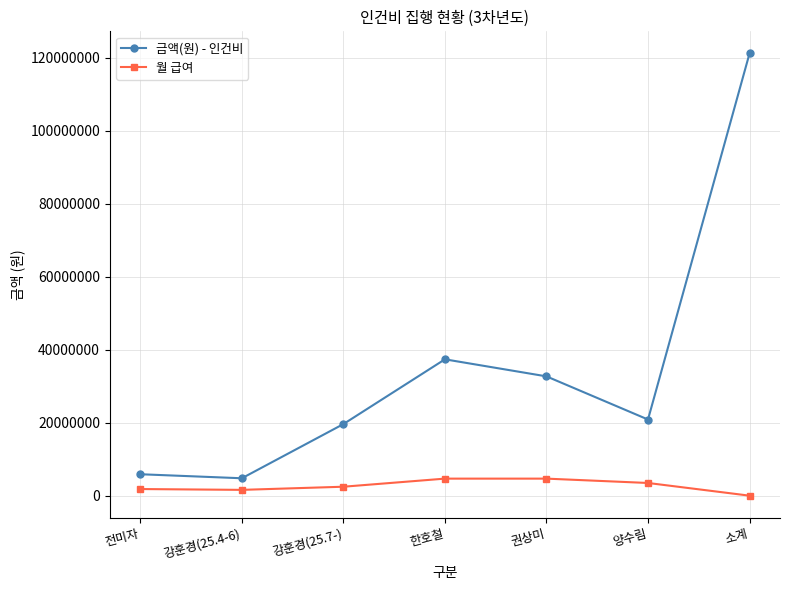

What are all the series names shown in the legend?

금액(원) - 인건비, 월 급여